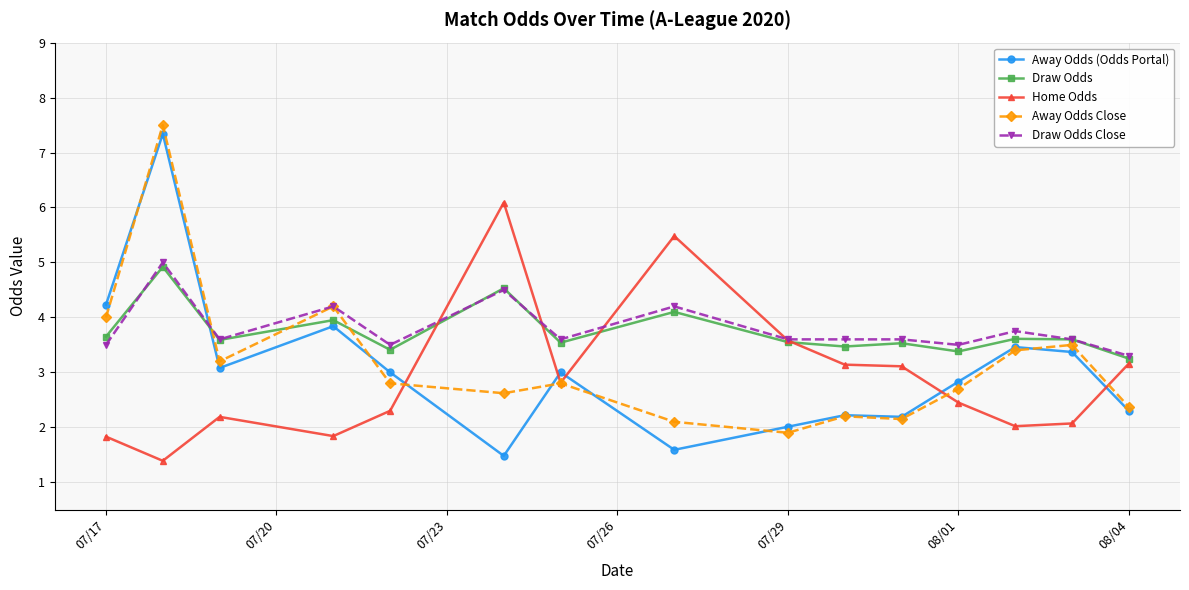

What is the maximum value for Away Odds Close?

7.5